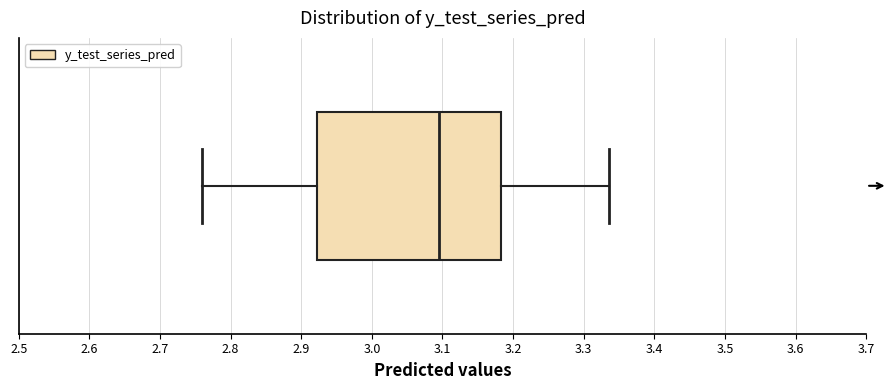

Read this box plot against the x-axis: the position of the median line, the range covered by the box, and the ends of both whiskers. The values are not printed on the chart, so give them approximately, as read against the axis.

median 3.10, box 2.92 to 3.18, whiskers 2.76 to 3.34